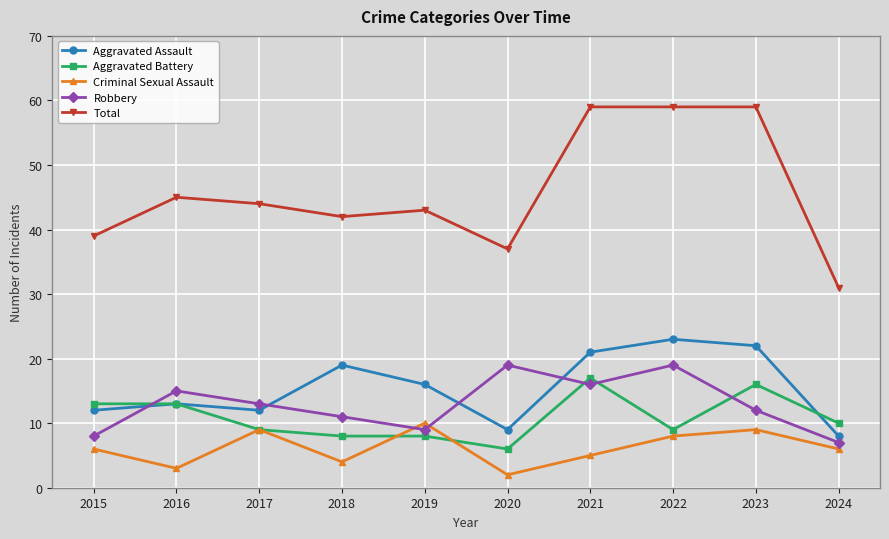

Which series has the widest spread of values?

Total